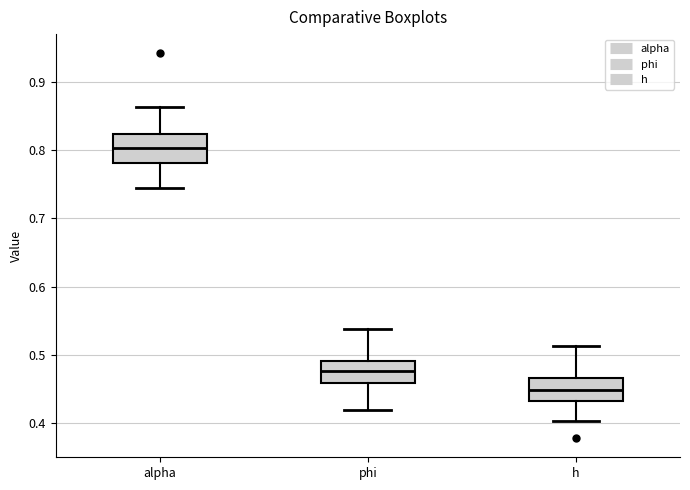

Which box's median line is the lowest?

h